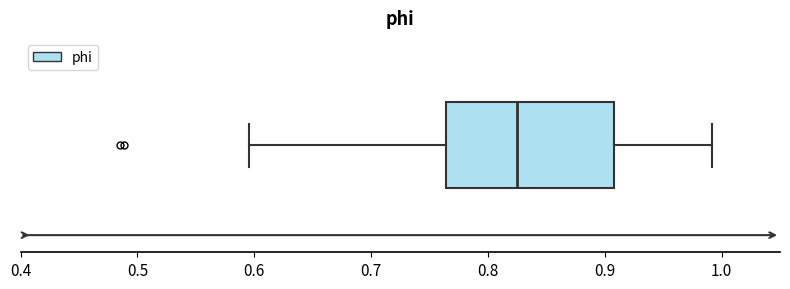

Where is the left edge of the box on the x-axis? The values are not printed on the chart, so give them approximately, as read against the axis.

0.76